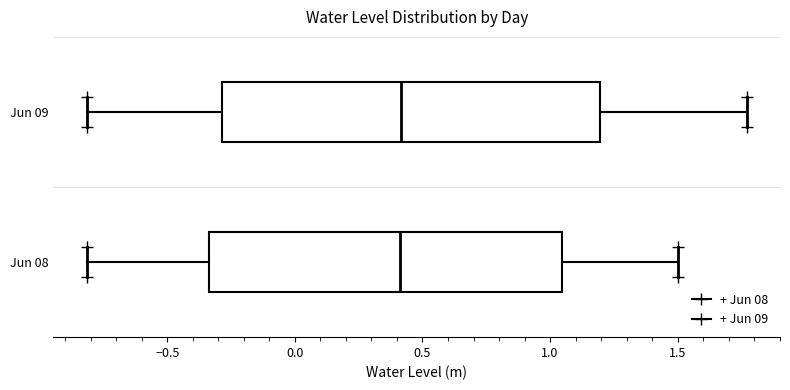

Where is the left edge of the box for Jun 09 on the x-axis? The values are not printed on the chart, so give them approximately, as read against the axis.

-0.30